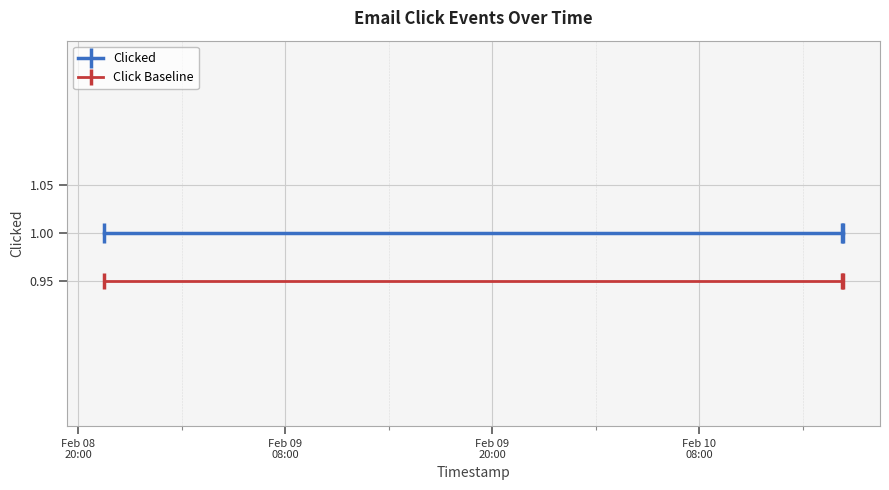

What is the value of the Clicked point at the 1st from the left?

1.0